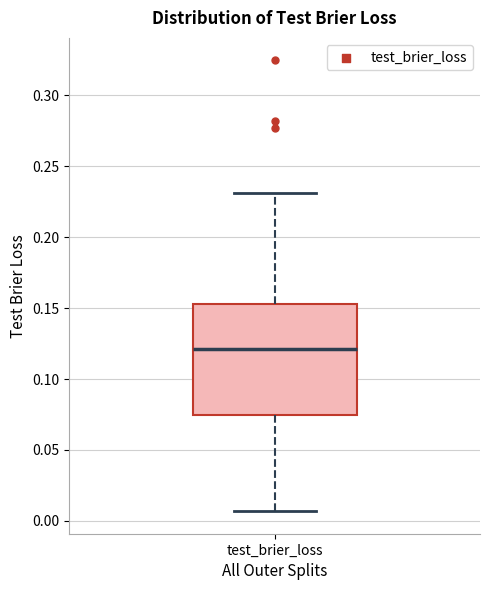

Read this box plot against the y-axis: the position of the median line, the range covered by the box, and the ends of both whiskers. The values are not printed on the chart, so give them approximately, as read against the axis.

median 0.120, box 0.075 to 0.155, whiskers 0.005 to 0.230